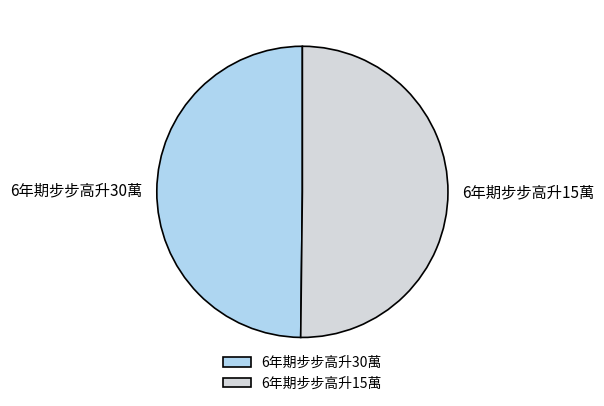

How many slices are in this pie chart?

2